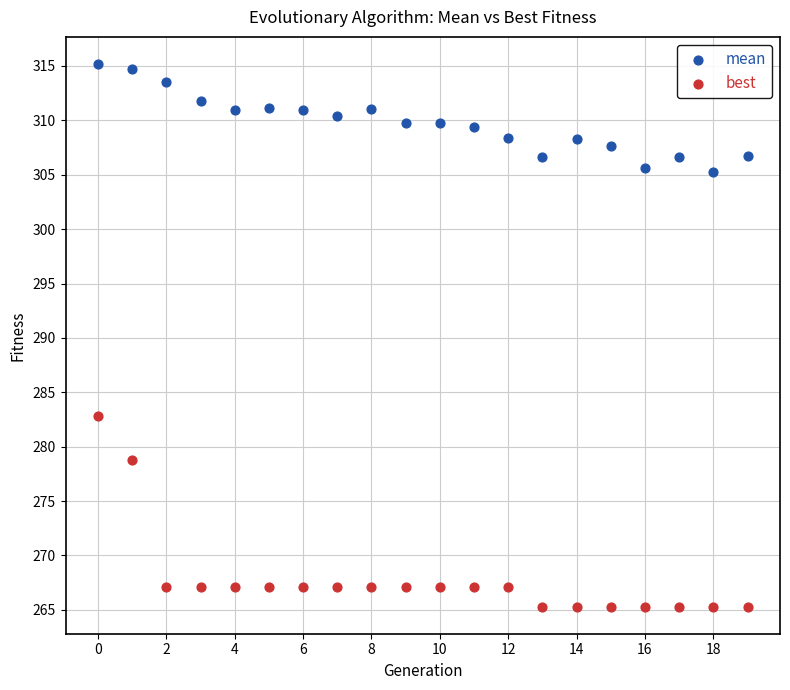

What are all the series names shown in the legend?

mean, best